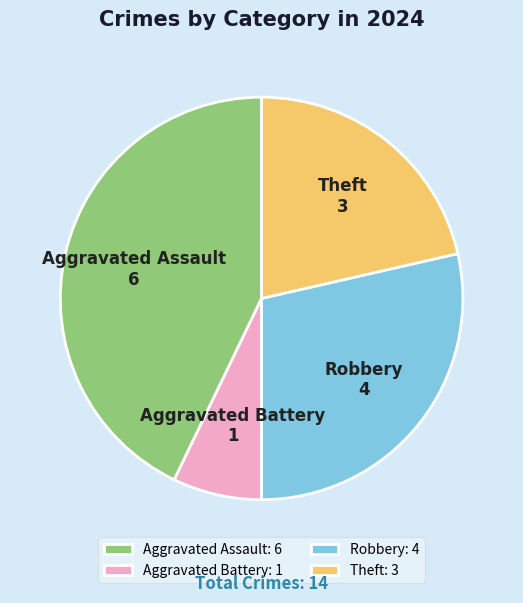

Is there any slice that represents more than half of the pie?

No